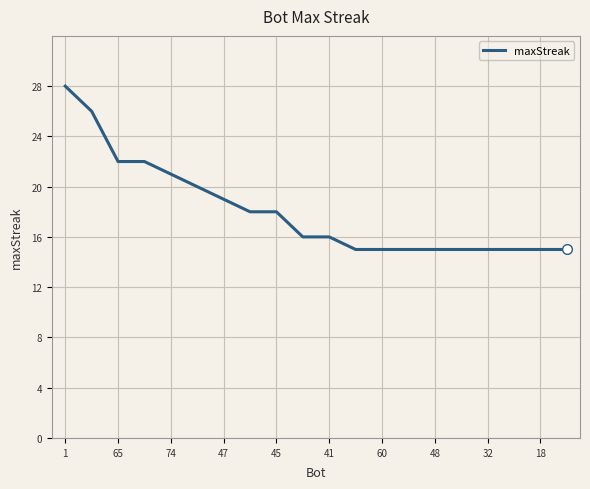

What is the greatest value displayed?

28